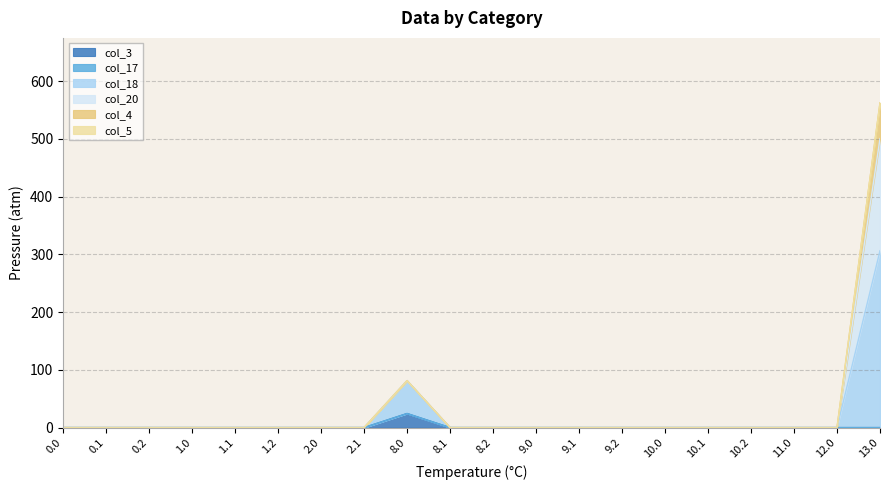

Where is the first local maximum for col_3?

8.0